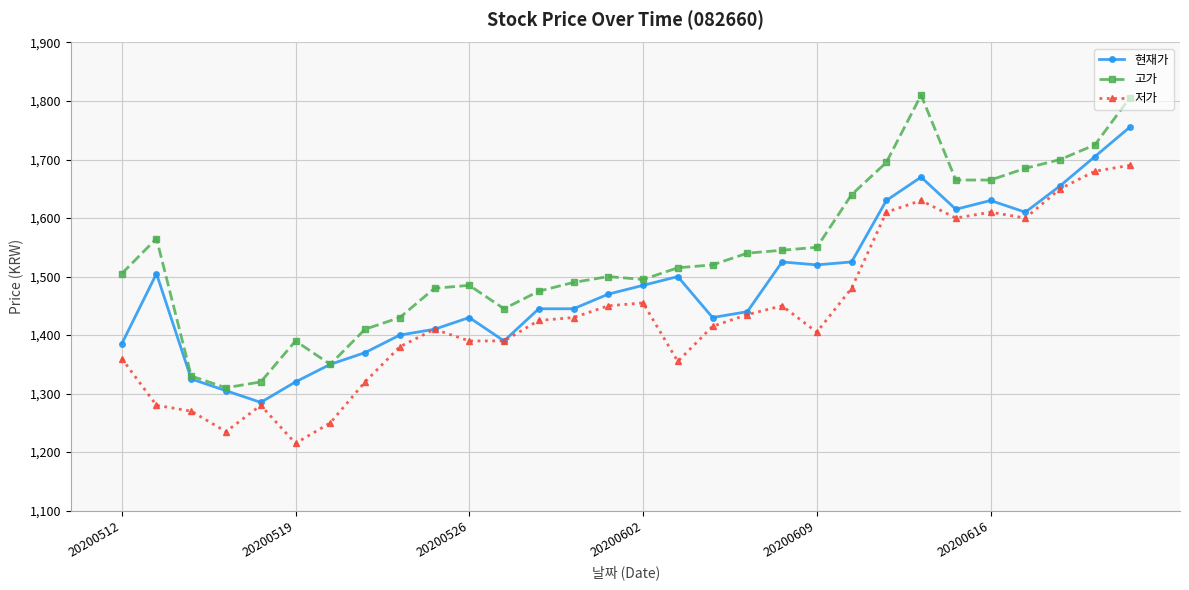

What is the difference between the maximum and minimum values in the 현재가 series?

470